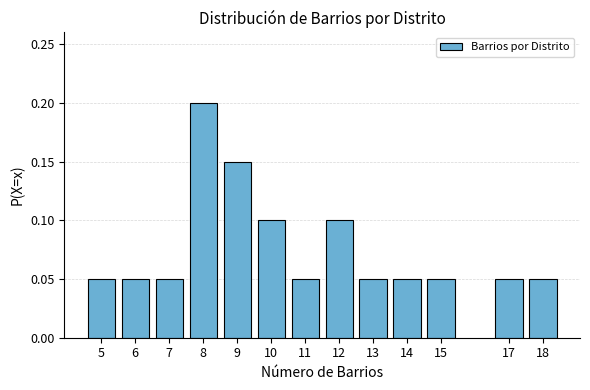

Which label corresponds to the largest value in the chart?

8